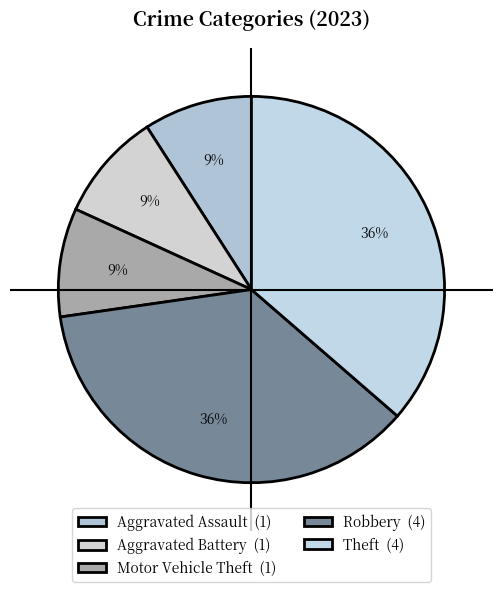

Is there any slice that represents more than half of the pie?

No